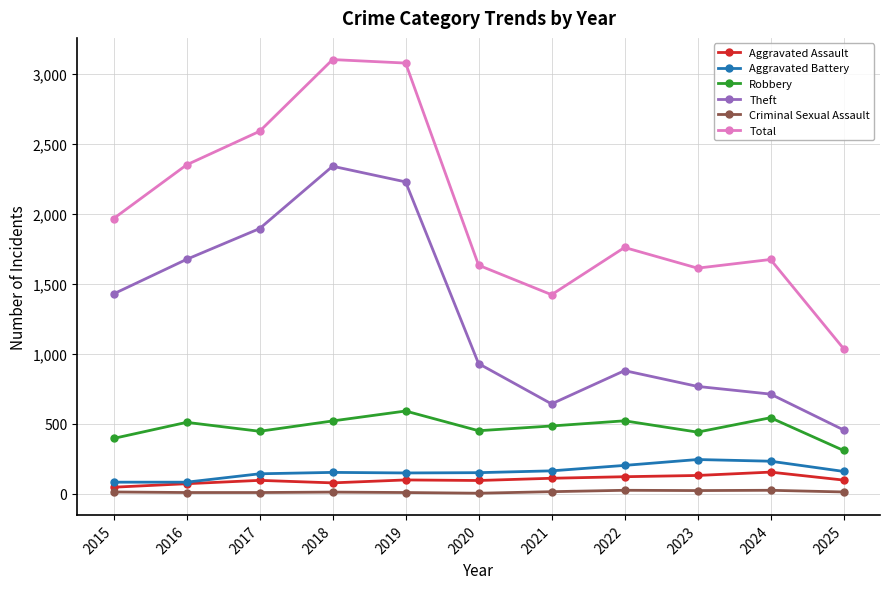

What is the value of the Robbery point at the 3rd from the left?

446